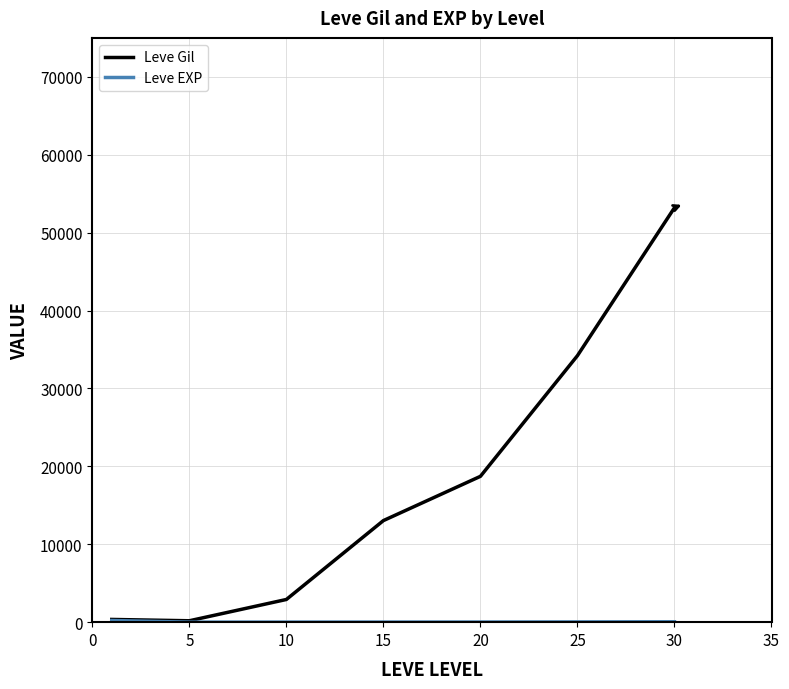

What is the maximum value shown in the chart?

53202.5